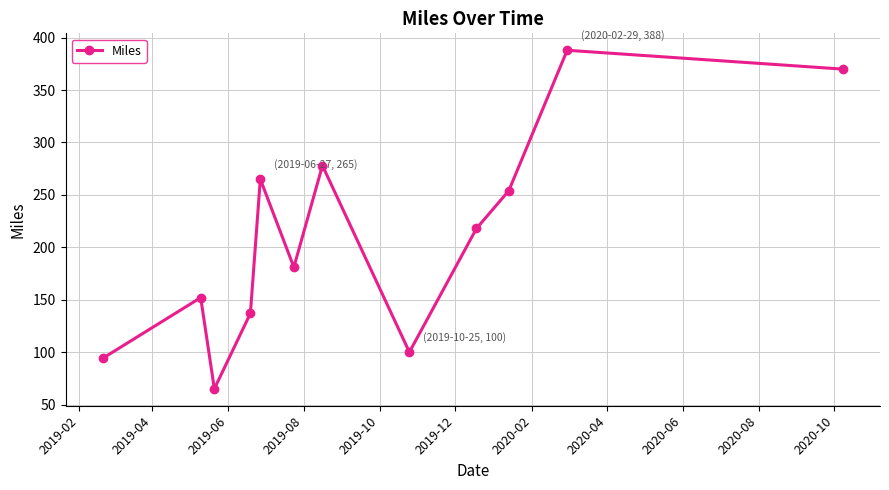

How many points are higher than both their immediate neighbors (excluding endpoints)?

4